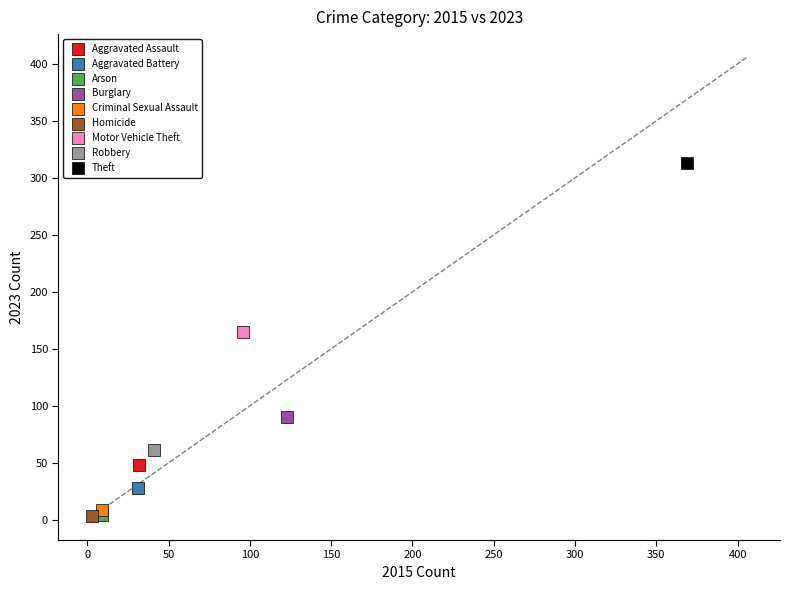

What are all the series names shown in the legend?

Aggravated Assault, Aggravated Battery, Arson, Burglary, Criminal Sexual Assault, Homicide, Motor Vehicle Theft, Robbery, Theft